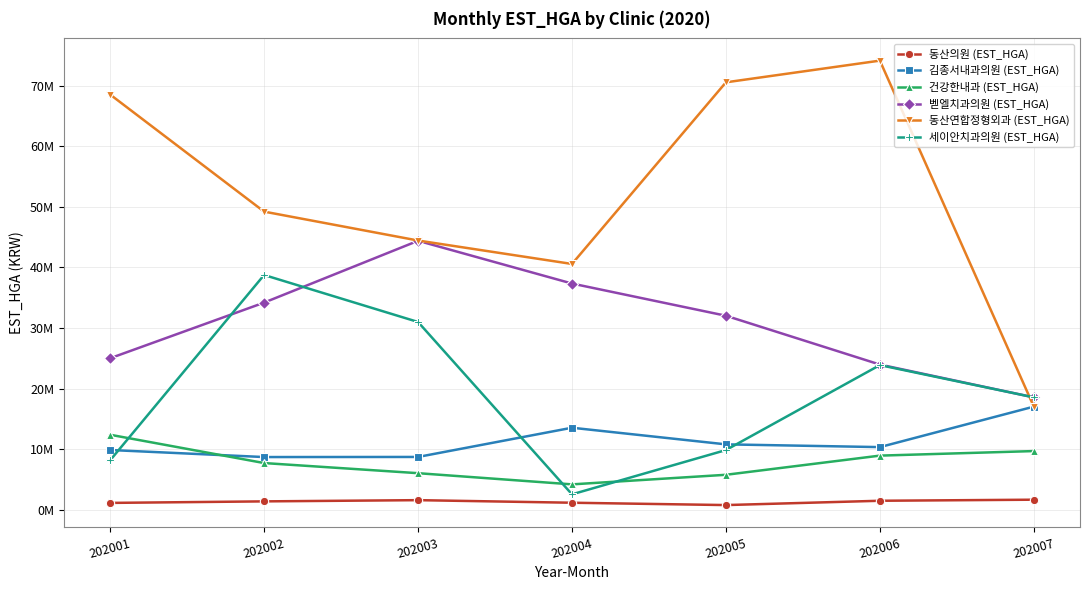

How many interior local peaks does the 벧엘치과의원 (EST_HGA) series have?

1